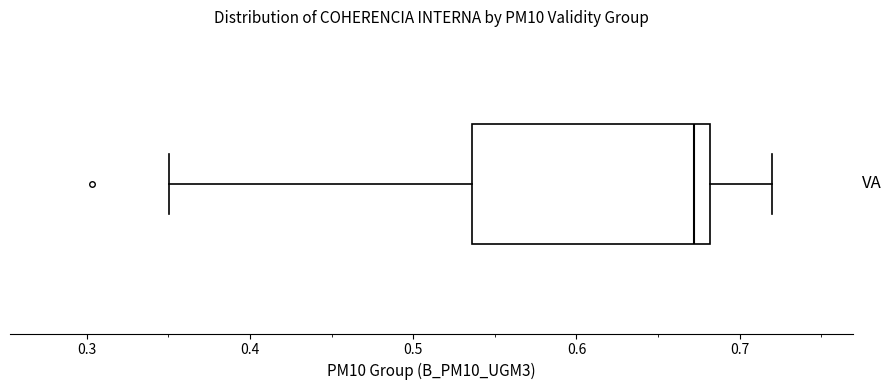

Where does the right whisker of the box end on the x-axis? The values are not printed on the chart, so give them approximately, as read against the axis.

0.72